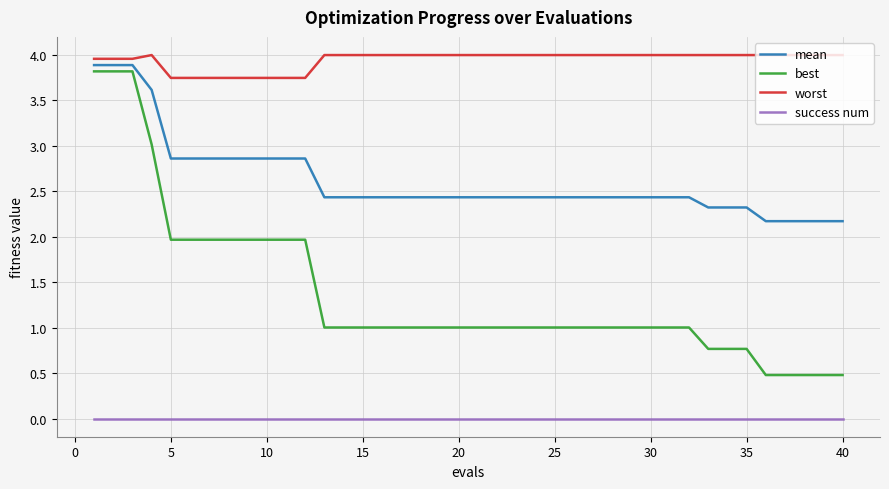

Which series has the largest range (max minus min)?

best